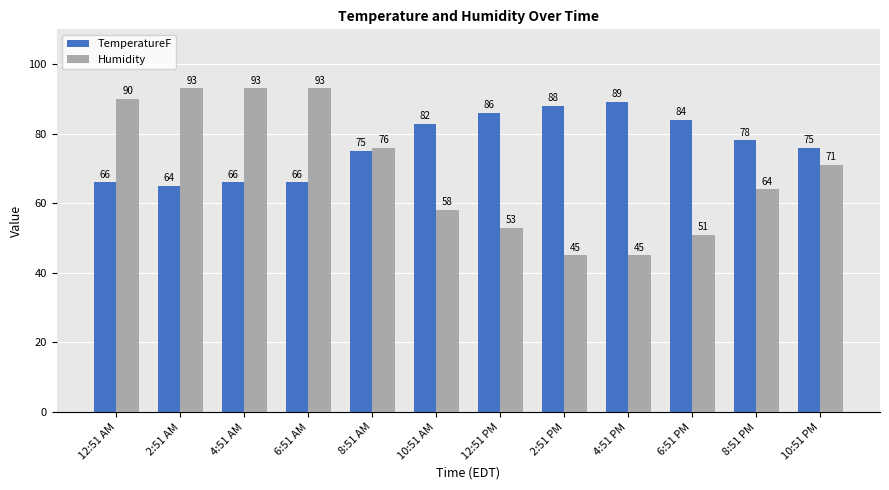

The value of Humidity at 8:51 AM is 76.0. True or false?

True